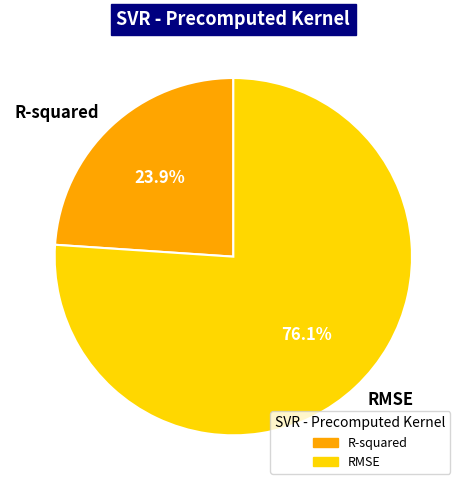

Do RMSE and R-squared together represent more than half of the pie?

Yes